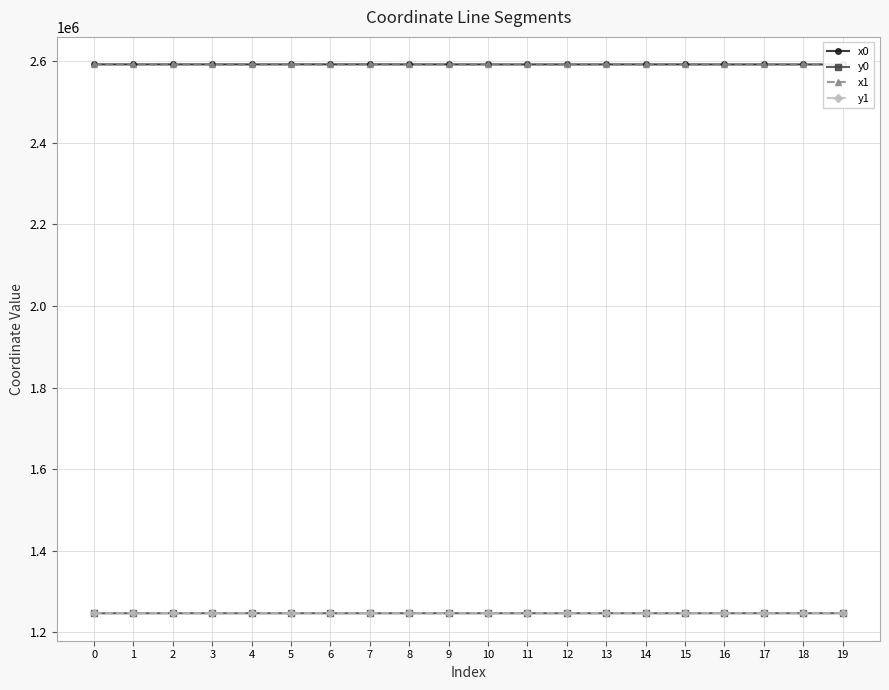

What is the spread (max minus min) of values at 15?

1346313.7